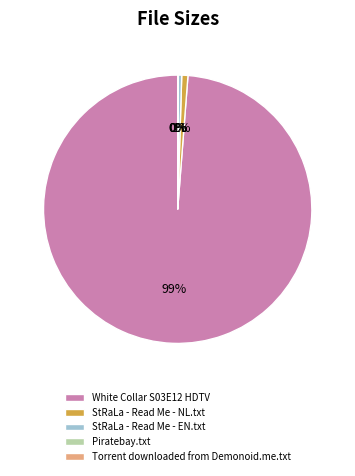

The StRaLa - Read Me - EN.txt slice represents 15% of the pie. True or false?

False